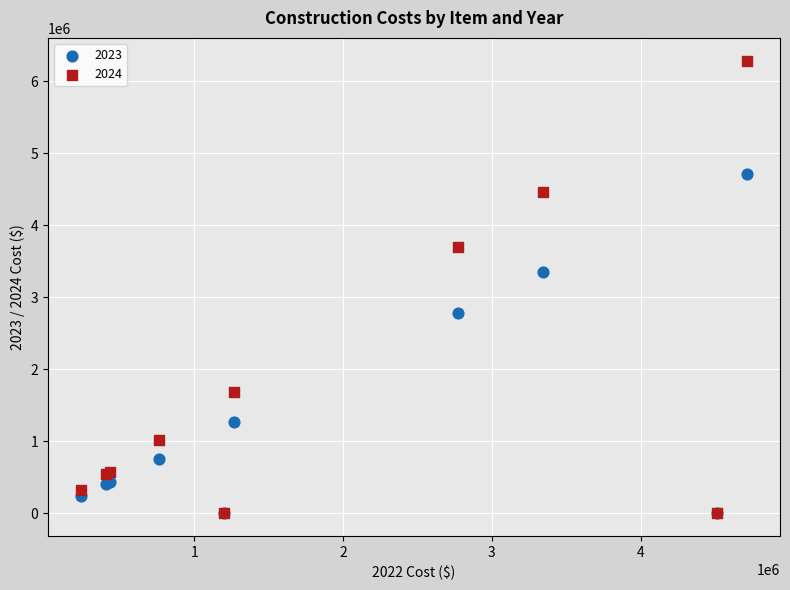

Across all series, what Y value is closest to 3142076?

3343896.0